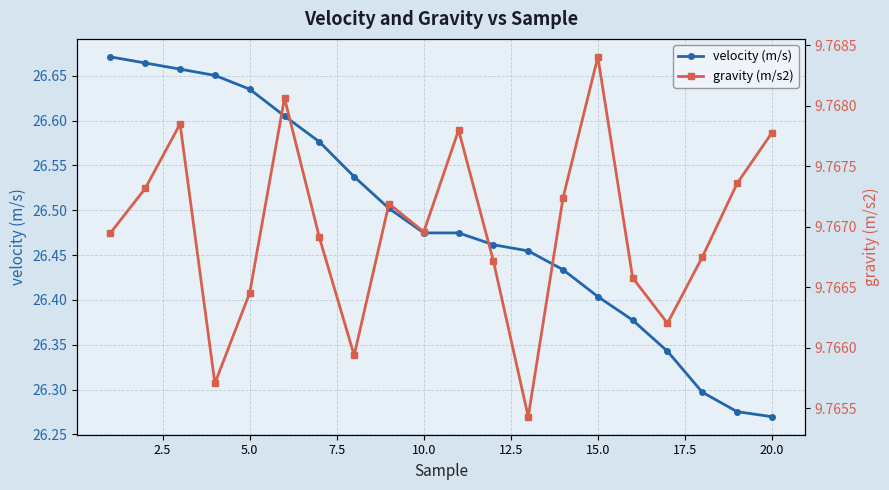

How many velocity (m/s) values are between 26 and 27?

20